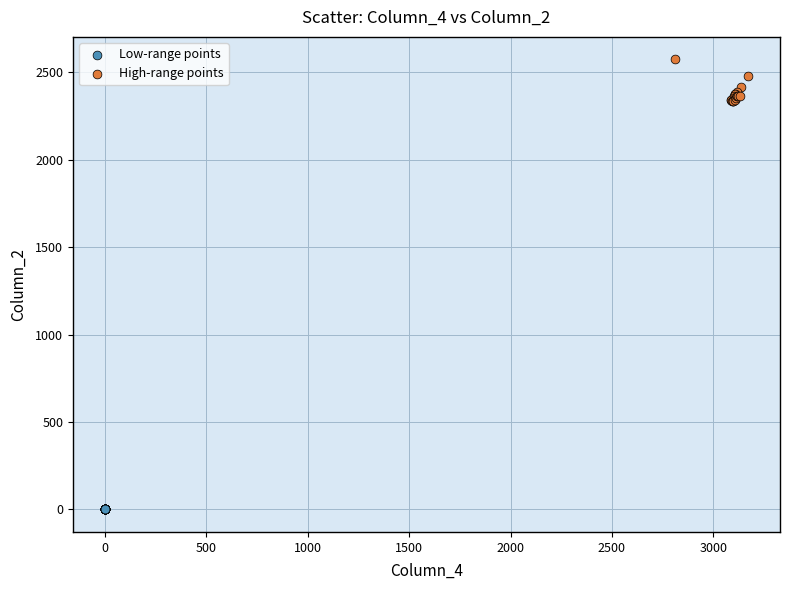

Which series contains the lowest Y value?

Low-range points